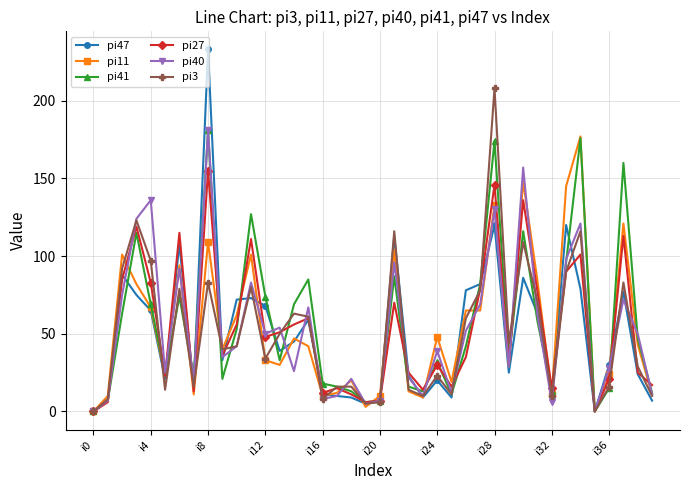

What is the value of the pi3 point at the 26th from the left?

11